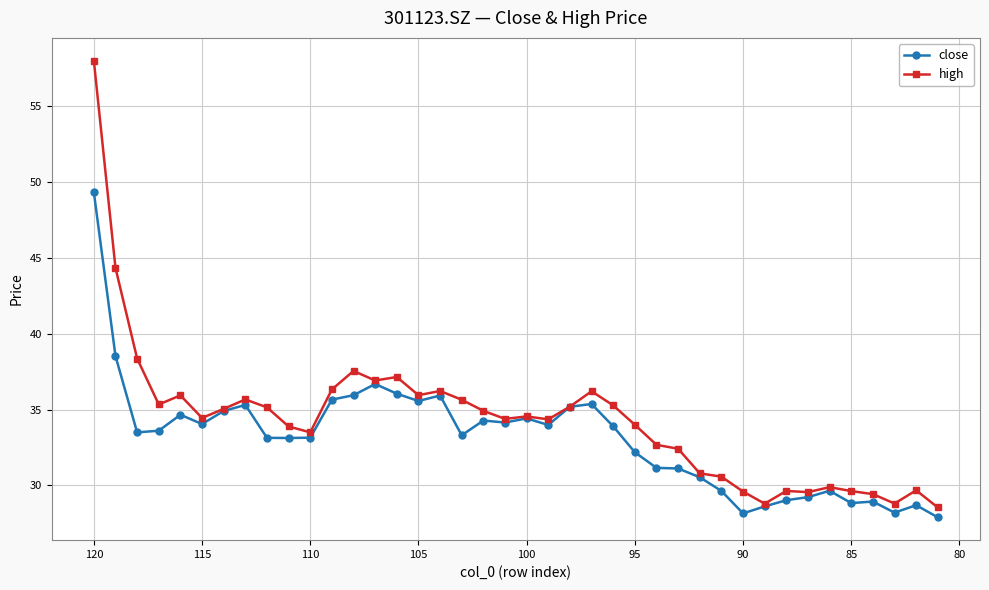

How many lines are shown in the chart?

2